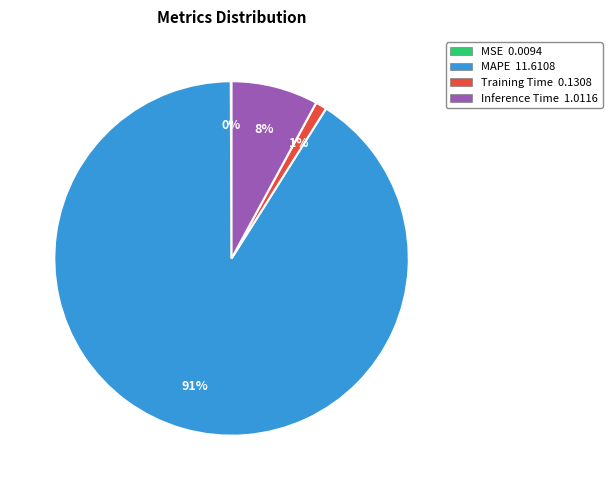

Is the sum of Training Time 0.1308 and Inference Time 1.0116 greater than half?

No